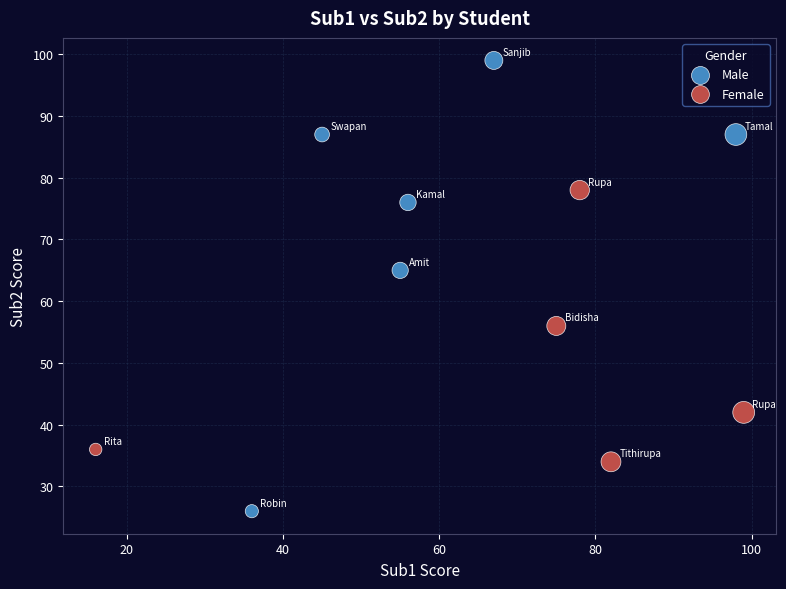

Which series reaches the minimum Y coordinate?

Male